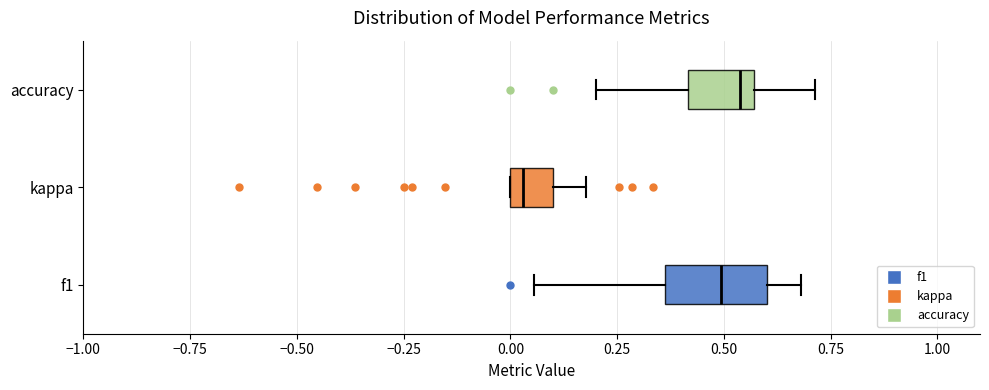

Where is the right edge of the box for kappa on the x-axis? The values are not printed on the chart, so give them approximately, as read against the axis.

0.10